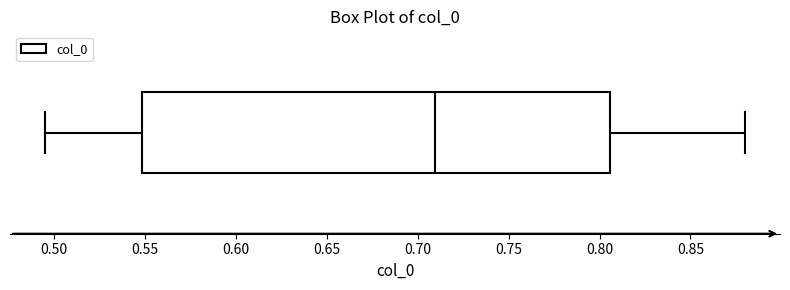

Transcribe this box plot: give where the median line is, the range the box spans, and where the two whiskers end, as read against the x-axis. The values are not printed on the chart, so give them approximately, as read against the axis.

median 0.710, box 0.550 to 0.805, whiskers 0.495 to 0.880